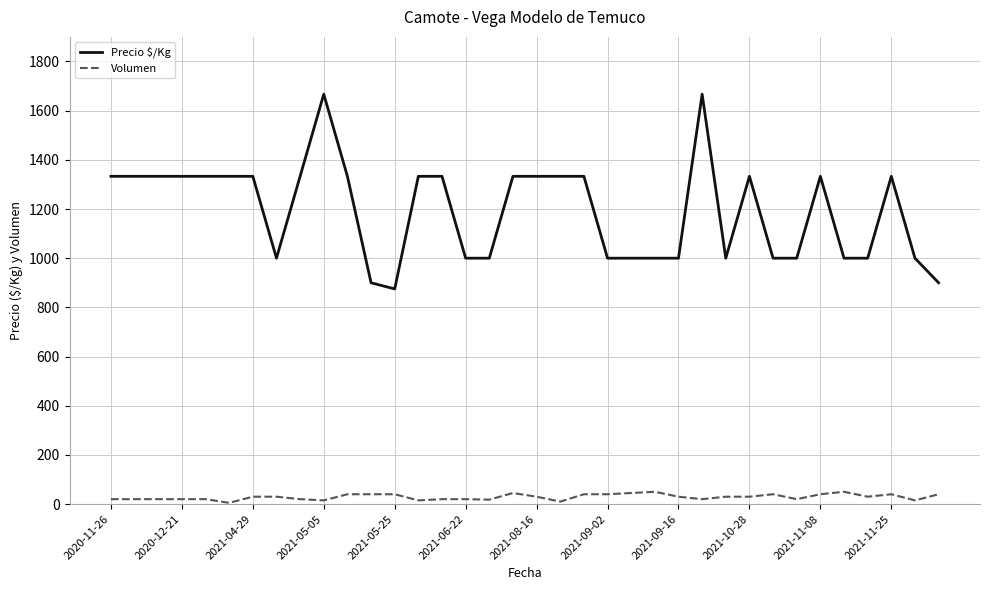

Rank the series by their average value, from highest to lowest.

Precio $/Kg, Volumen